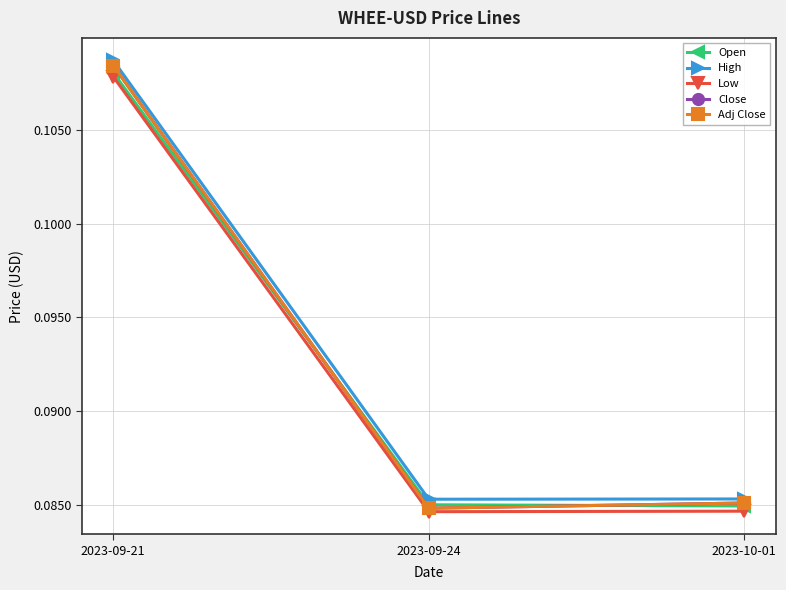

Reading left to right, what are all the values shown in this chart?

Open: 2023-09-21=0.1	2023-09-24=0.1	2023-10-01=0.1
High: 2023-09-21=0.1	2023-09-24=0.1	2023-10-01=0.1
Low: 2023-09-21=0.1	2023-09-24=0.1	2023-10-01=0.1
Close: 2023-09-21=0.1	2023-09-24=0.1	2023-10-01=0.1
Adj Close: 2023-09-21=0.1	2023-09-24=0.1	2023-10-01=0.1